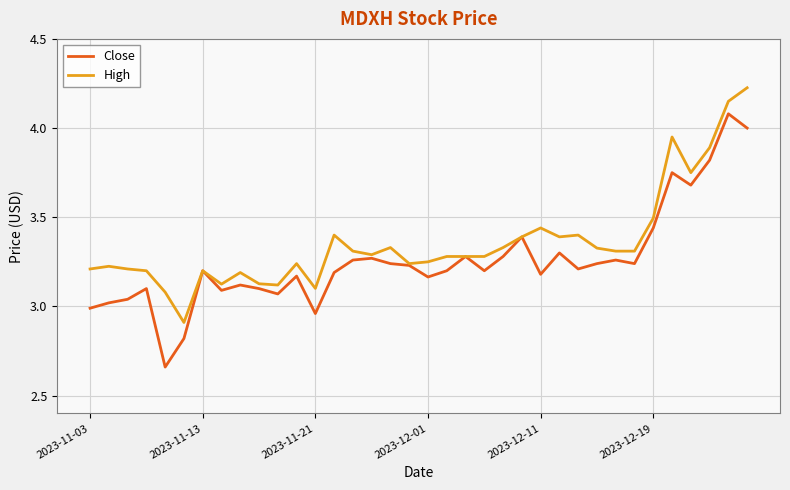

Rank the series by their average value, from lowest to highest.

Close, High